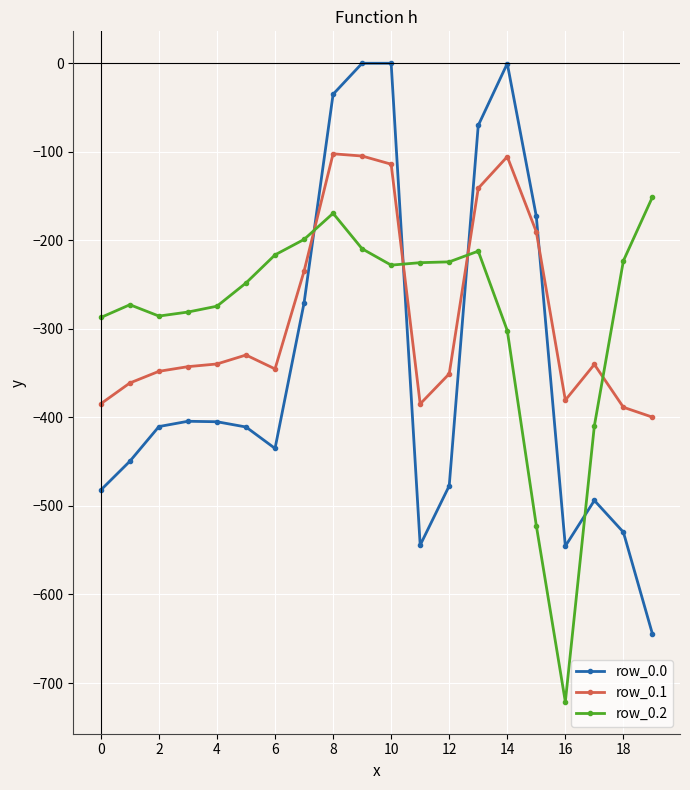

What is the highest value of the row_0.1 series?

-102.3